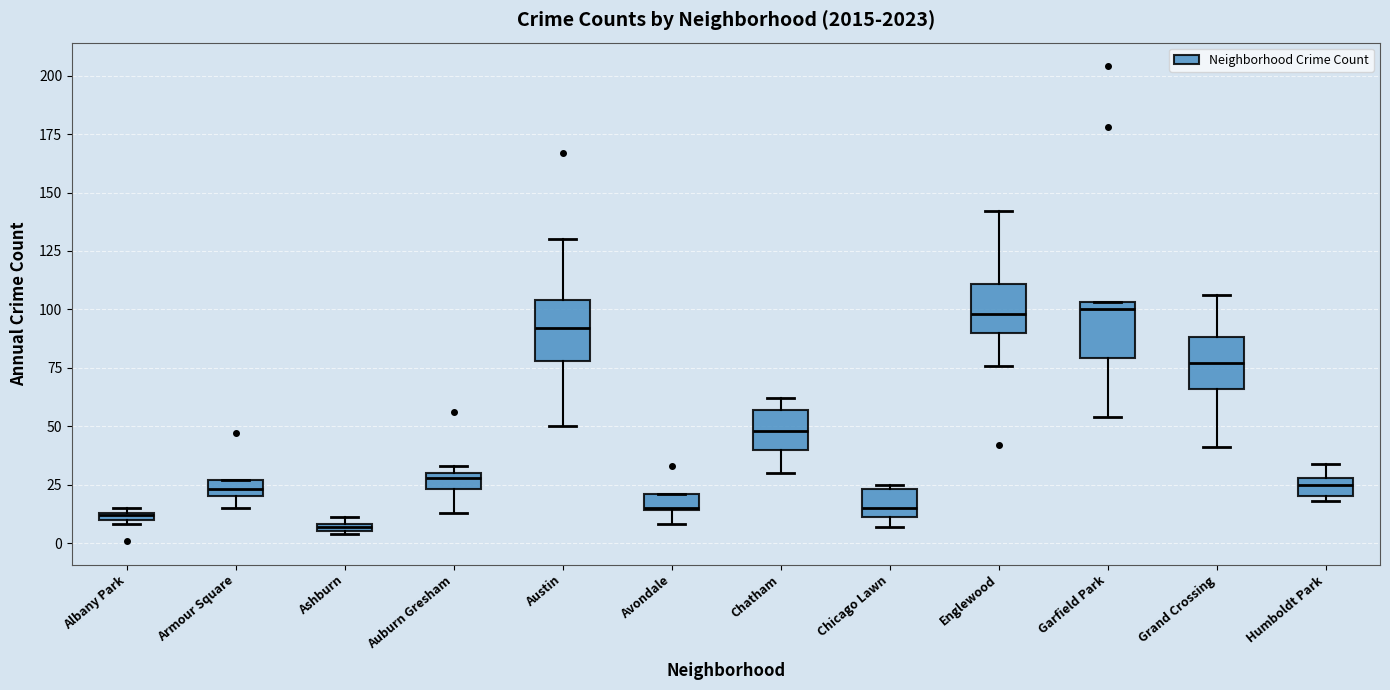

Which box has the lowest median line?

Ashburn